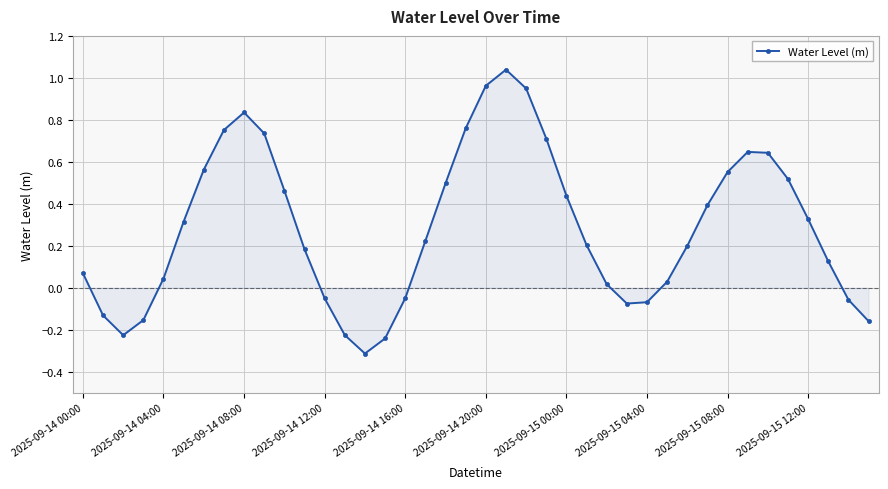

What is the smallest value displayed?

-0.3